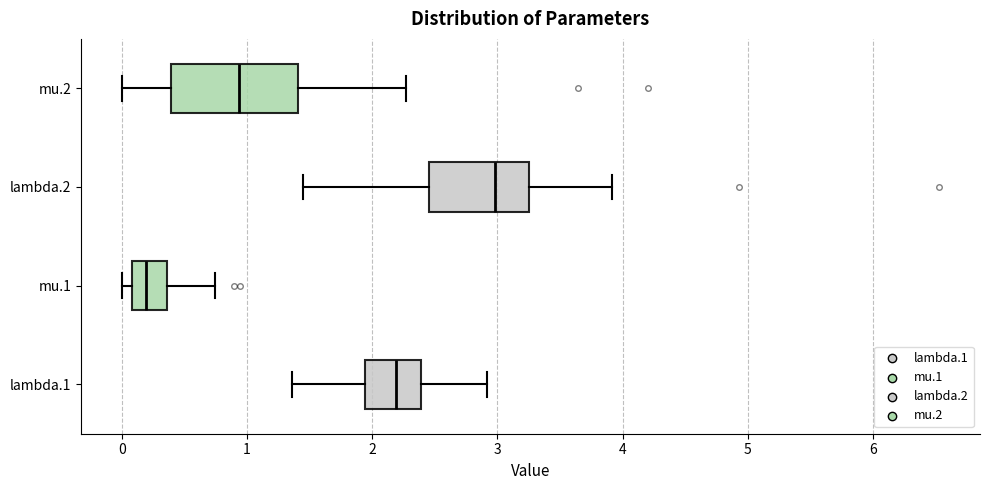

Which box's median line is the furthest to the left?

mu.1